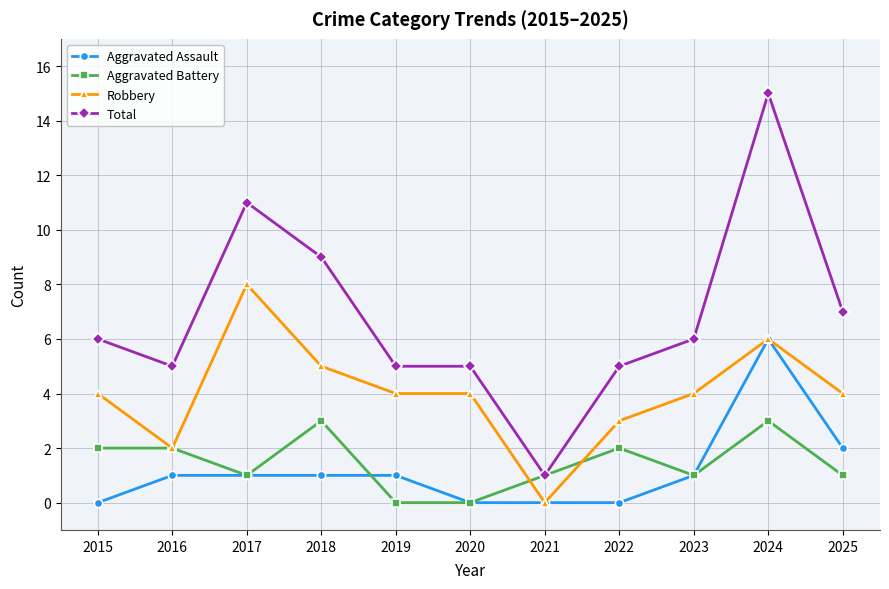

True or false: Aggravated Assault and Total cross at least once.

False